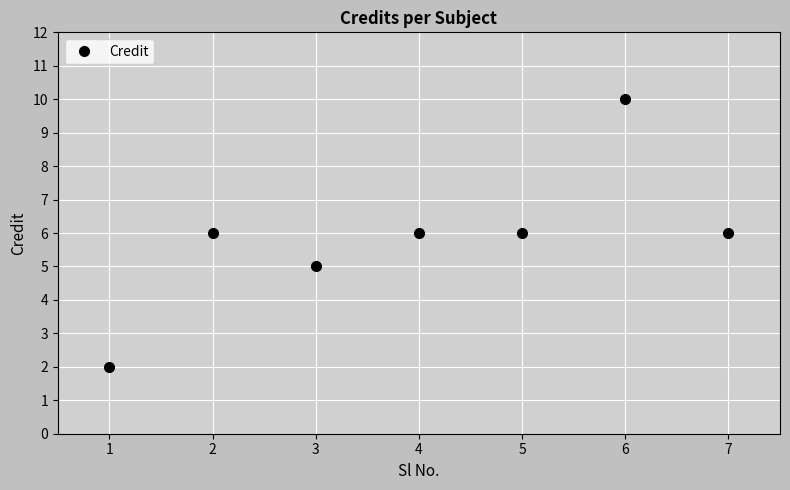

Count the values in the range 5 to 6.

5